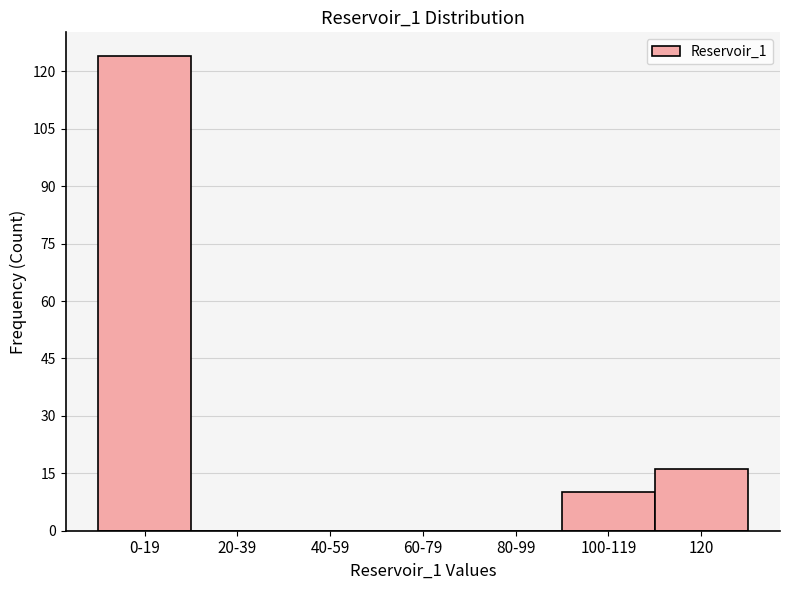

Reading left to right, what are all the values shown in this chart?

0-19=124	20-39=0	40-59=0	60-79=0	80-99=0	100-119=10	120=16